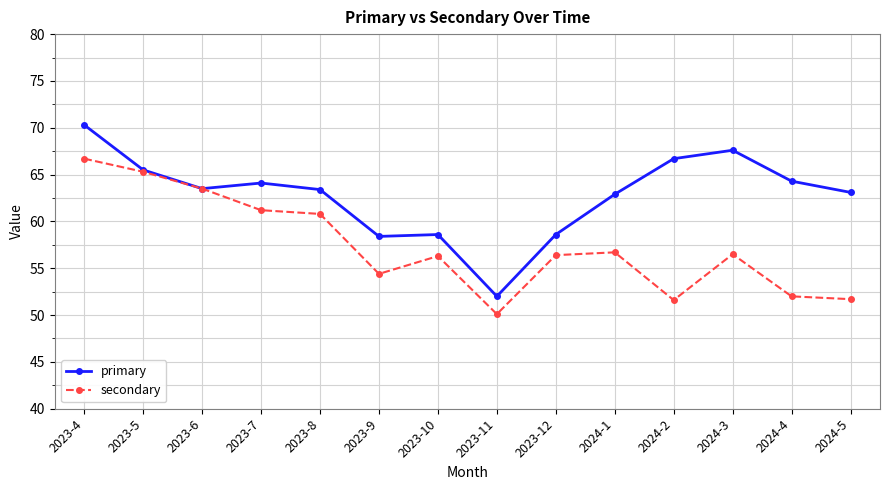

Which series has the widest spread of values?

primary